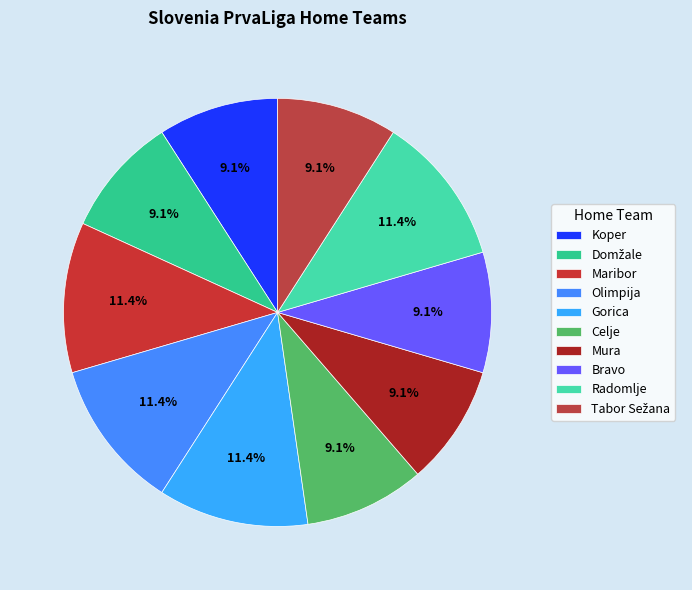

To the nearest percent, what is the difference between the largest and smallest slice percentages?

2%